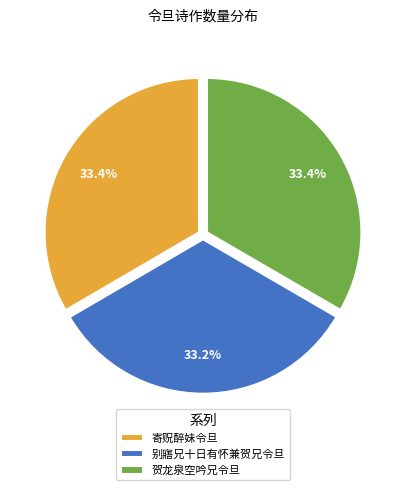

Count the number of slices in the pie.

3